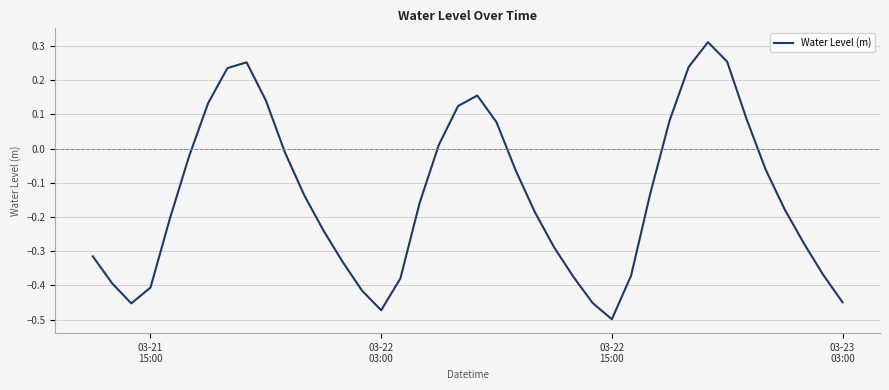

Does the chart display data point markers on the line(s)?

No